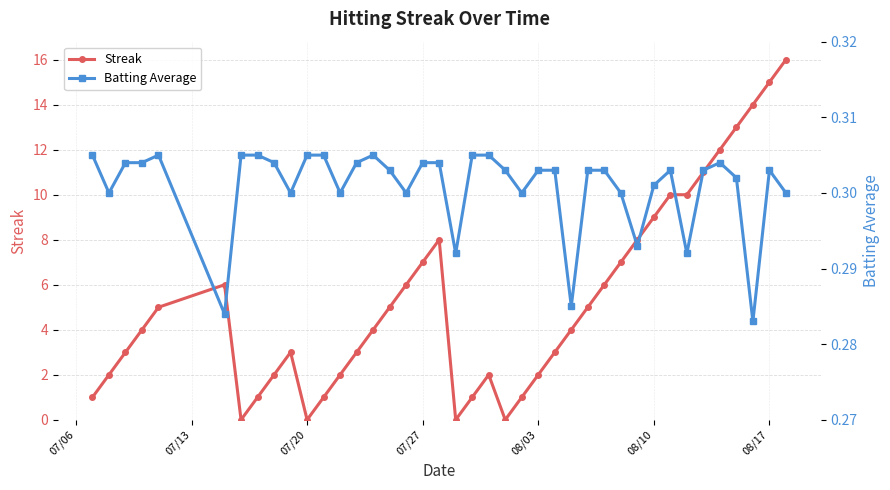

True or false: Streak has more than 1 interior local peaks.

True